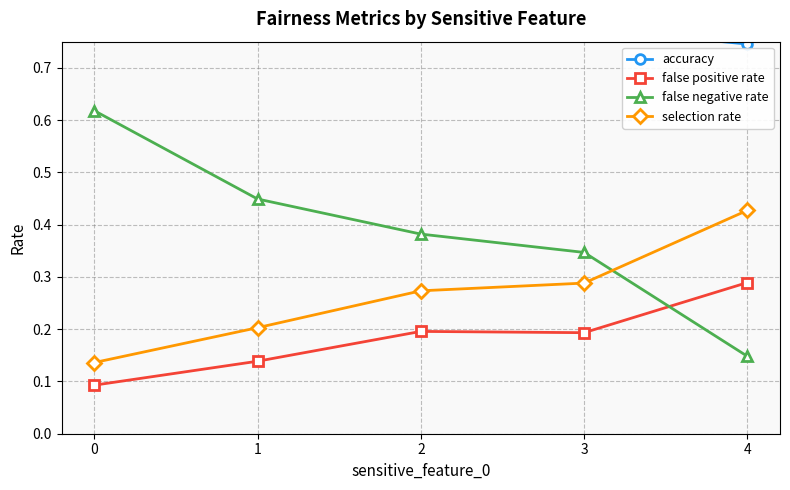

What is the difference between the false positive rate values at 0 and 4?

0.2